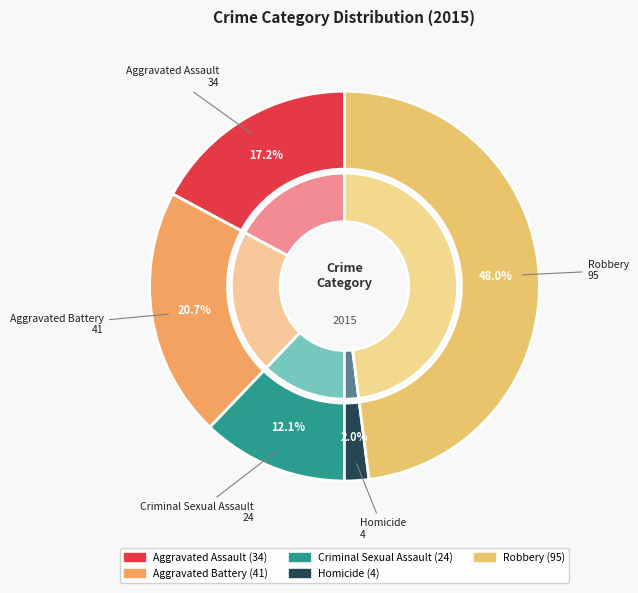

The Aggravated Battery slice represents 21% of the pie. True or false?

True